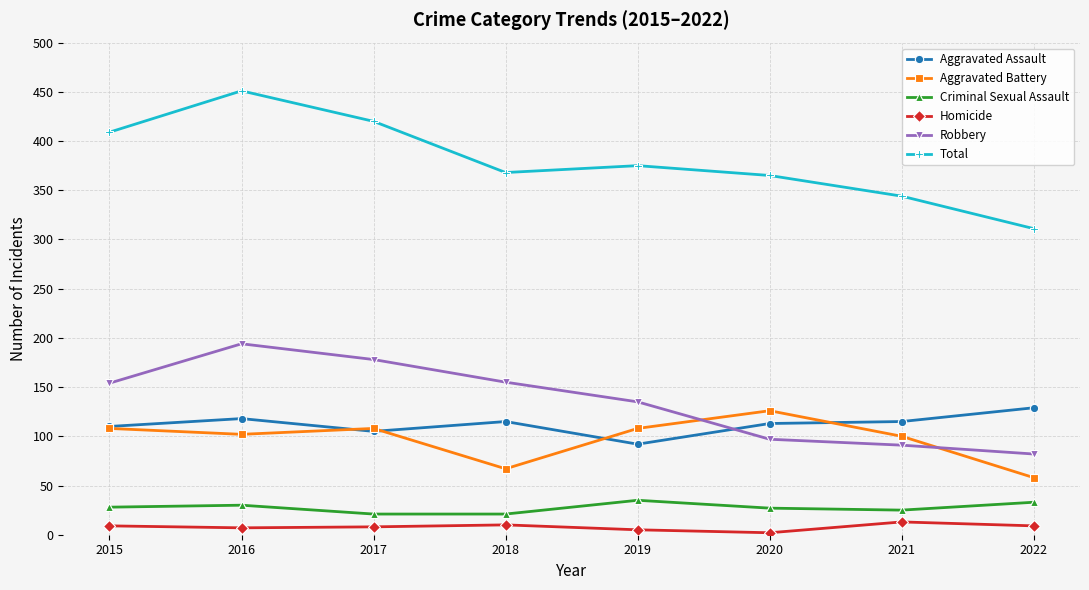

What is the value of the Total point at the 4th from the left?

368